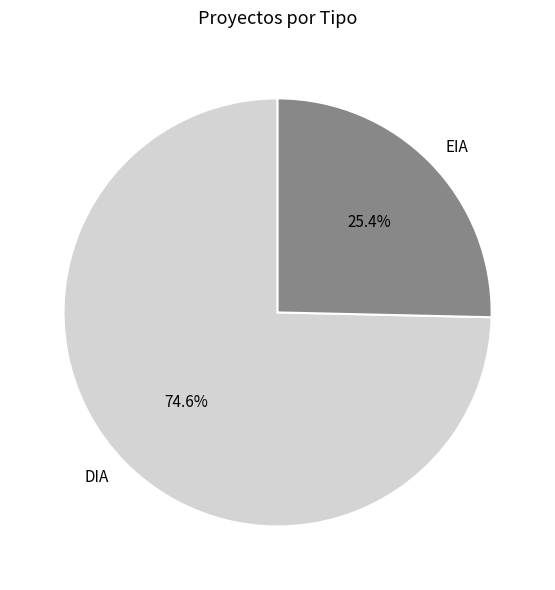

The EIA slice represents 37% of the pie. True or false?

False